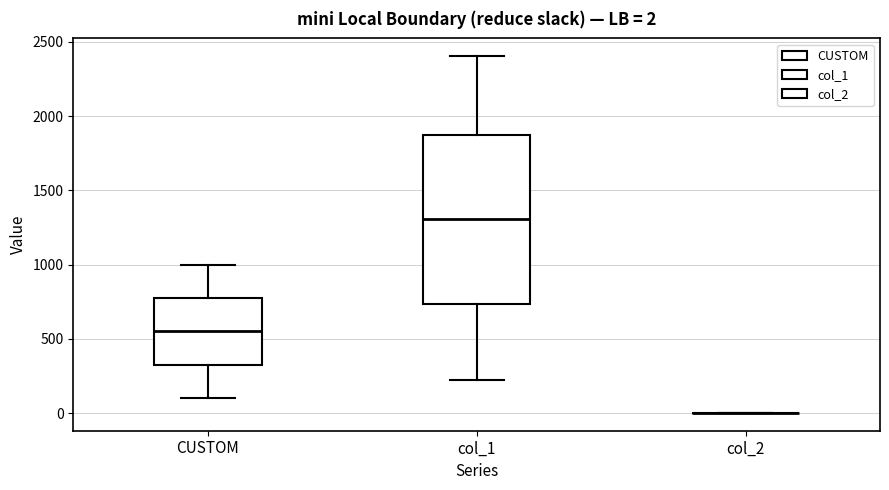

Which box is the tallest, from its lower edge to its upper edge?

col_1